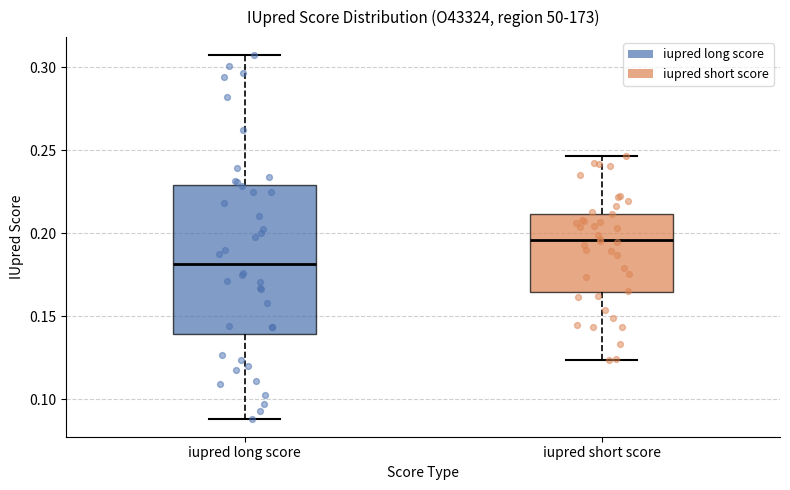

Reading left to right, transcribe this box plot: for each box, give where its median line is, the range the box spans, and where its two whiskers end, as read against the y-axis. The values are not printed on the chart, so give them approximately, as read against the axis.

iupred long score: median 0.180, box 0.140 to 0.230, whiskers 0.090 to 0.305
iupred short score: median 0.195, box 0.165 to 0.210, whiskers 0.125 to 0.245